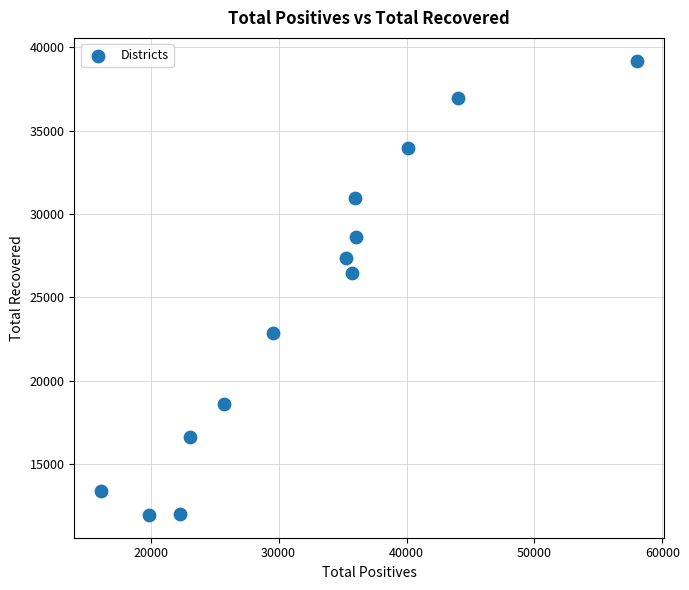

What is the range of Y values (max minus min)?

27239